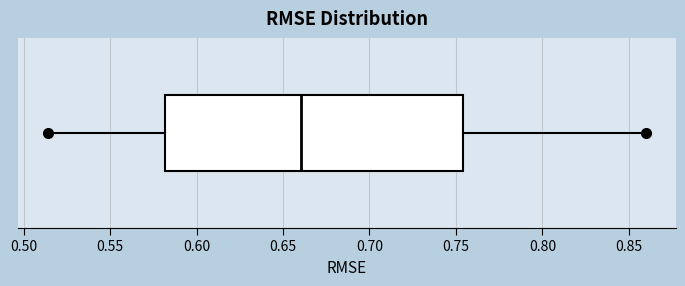

Where does the median line of the box sit on the x-axis? The values are not printed on the chart, so give them approximately, as read against the axis.

0.660